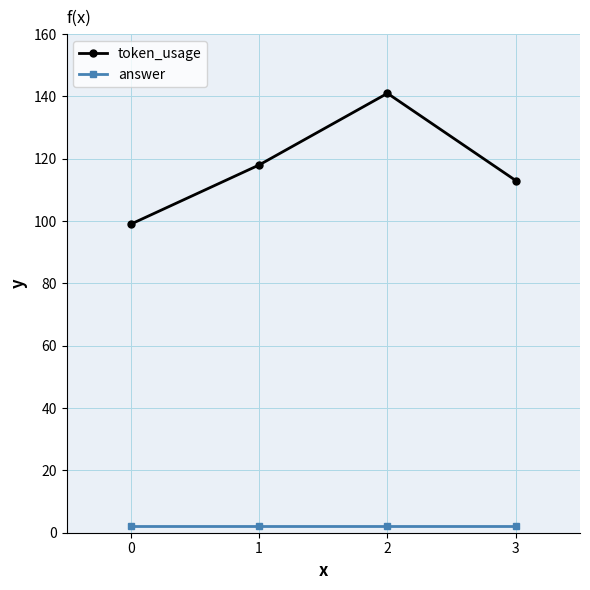

True or false: answer has more than 1 points higher than both neighbors.

False